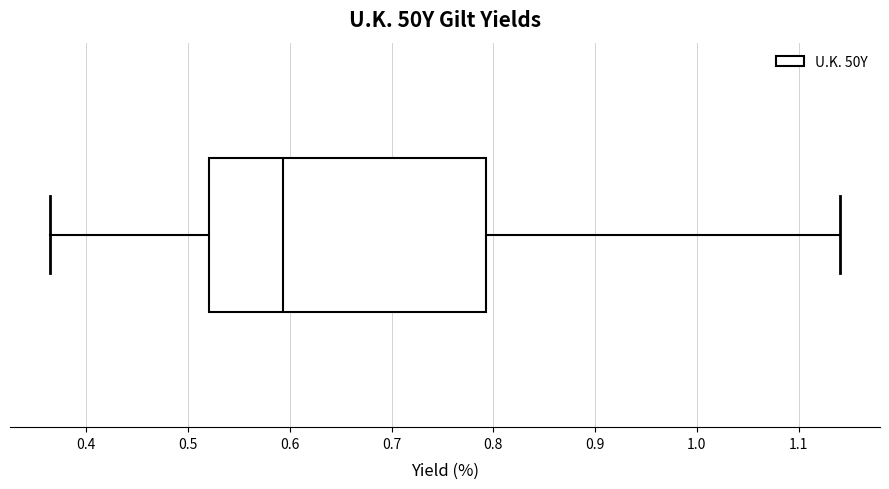

Read this box plot against the x-axis: the position of the median line, the range covered by the box, and the ends of both whiskers. The values are not printed on the chart, so give them approximately, as read against the axis.

median 0.59, box 0.52 to 0.79, whiskers 0.36 to 1.14